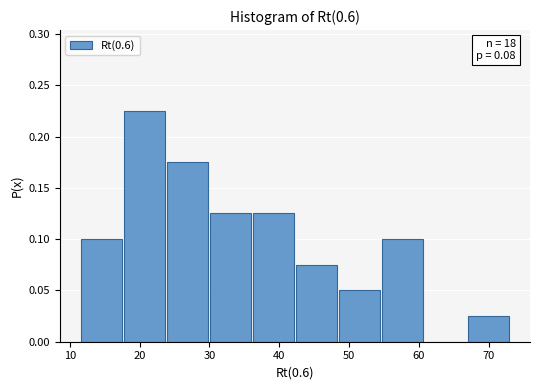

Which range on the x-axis has the tallest bar?

18 to 24